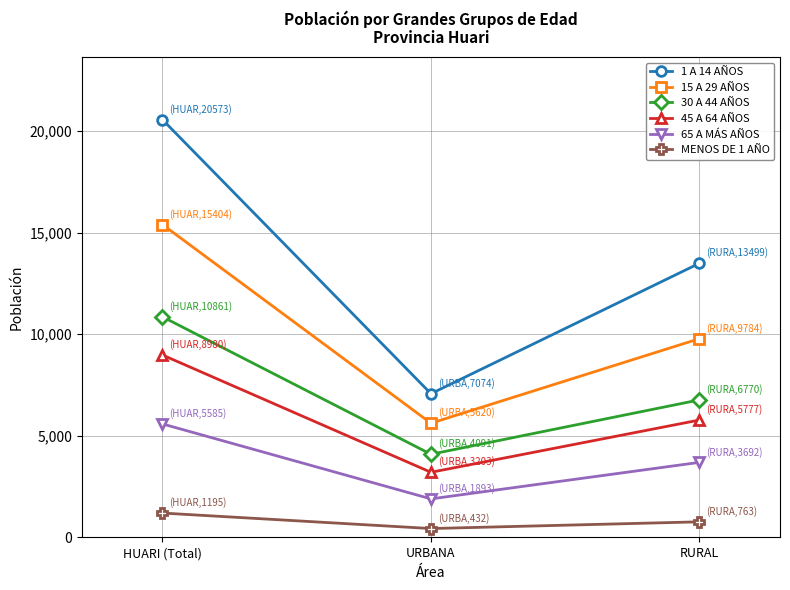

Which series has the largest range (max minus min)?

1 A 14 AÑOS